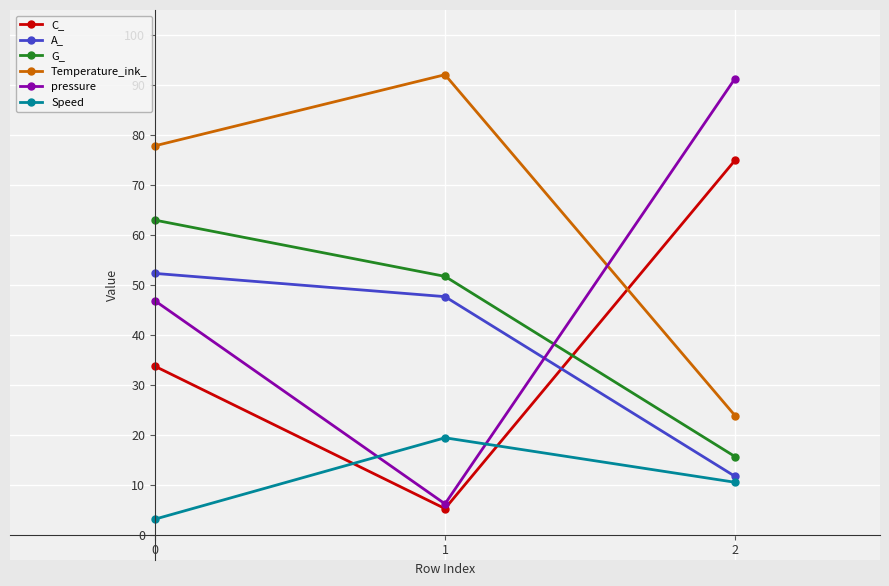

List the labels in order of Temperature_ink_ value, largest first.

1, 0, 2